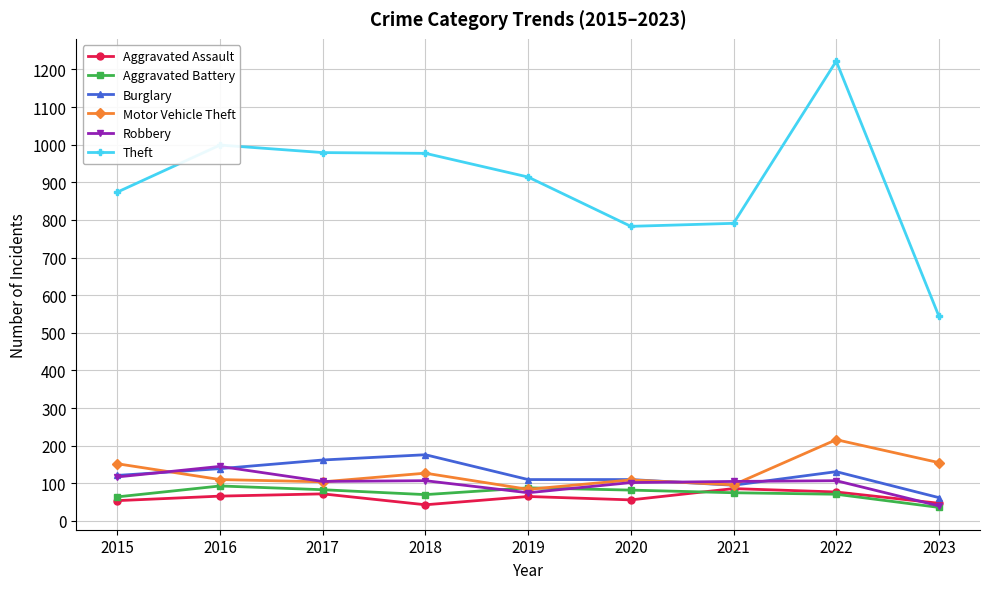

What is the minimum value for Robbery?

40